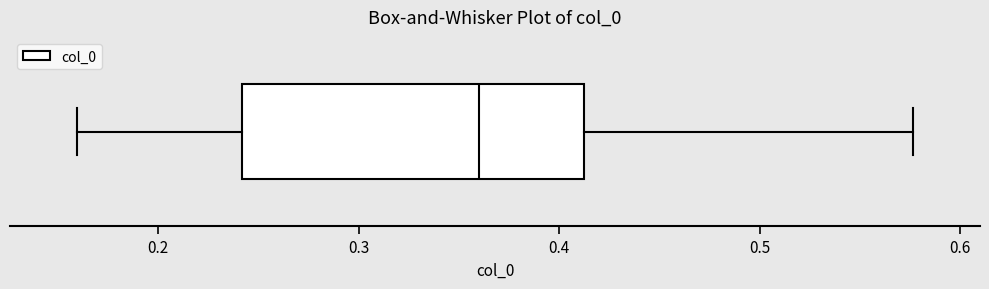

Read this box plot against the x-axis: the position of the median line, the range covered by the box, and the ends of both whiskers. The values are not printed on the chart, so give them approximately, as read against the axis.

median 0.36, box 0.24 to 0.41, whiskers 0.16 to 0.58